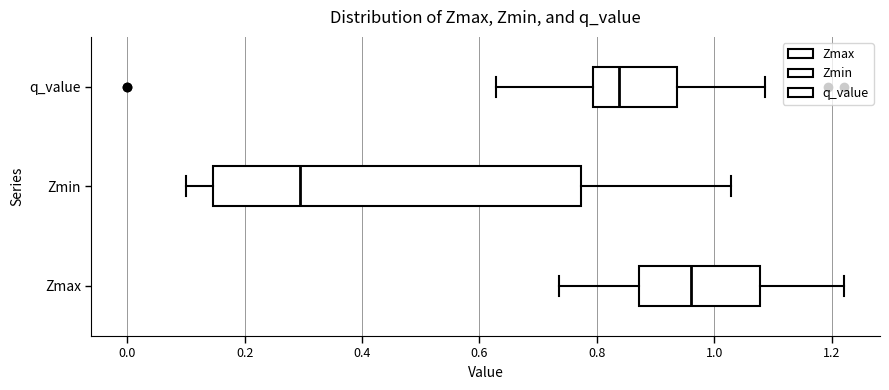

Which box has the furthest to the left median line?

Zmin